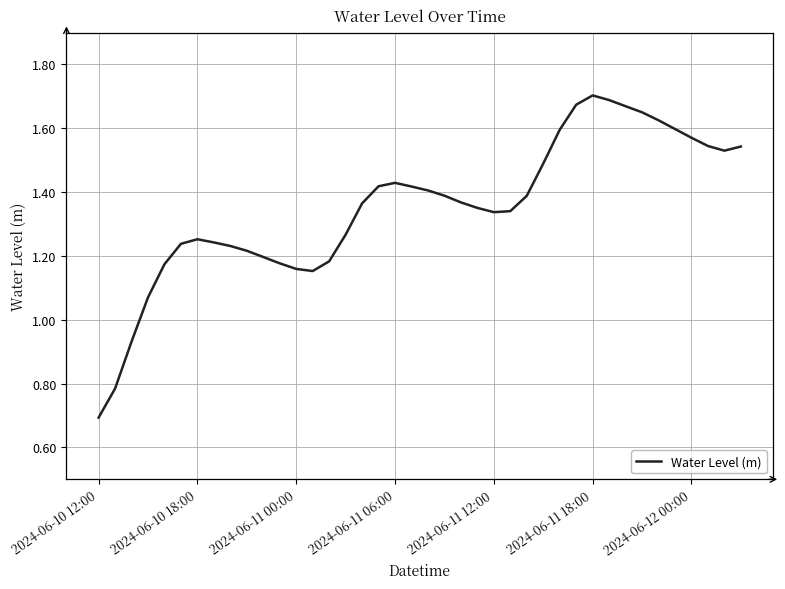

What is the smallest value displayed?

0.7